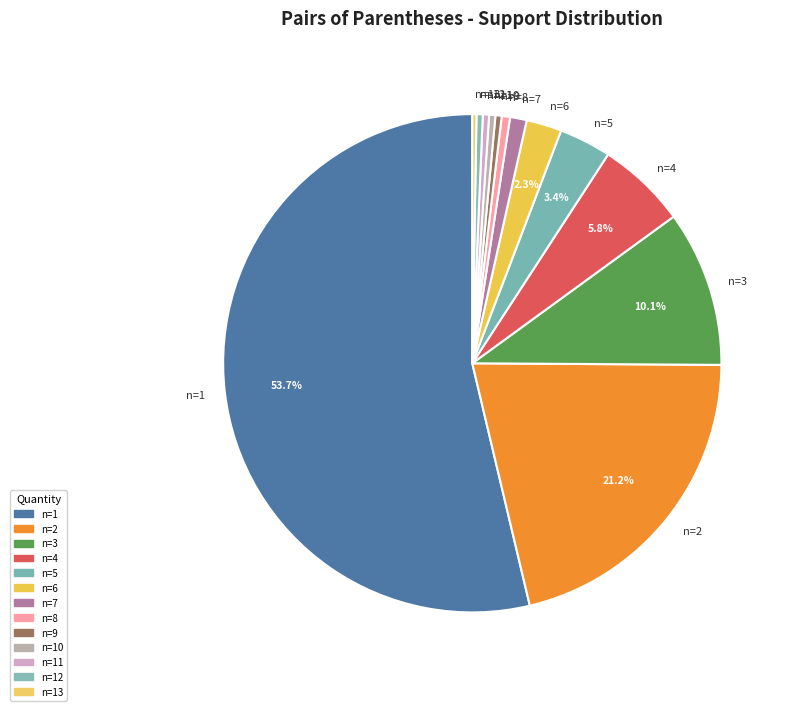

To the nearest percent, what is the average slice percentage?

8%